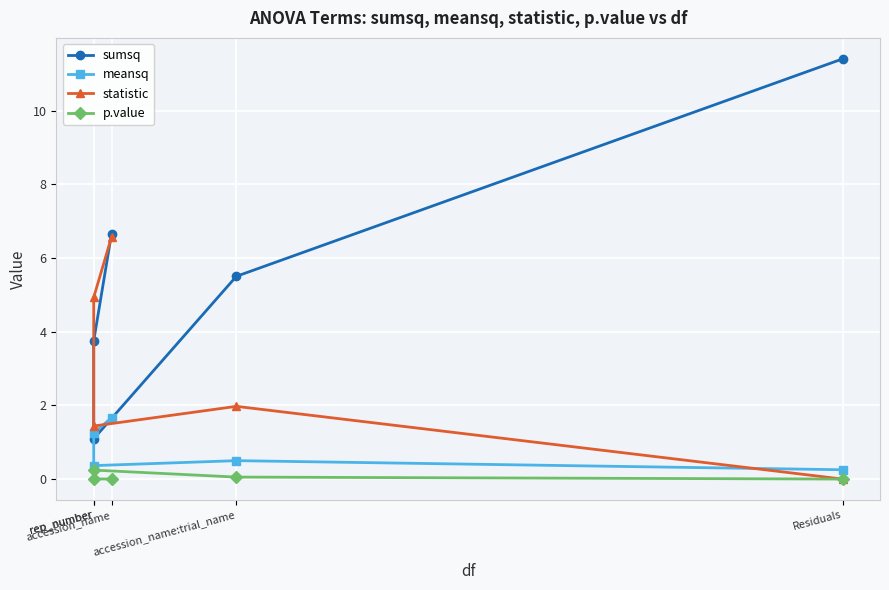

The value of statistic at Residuals is 4.4. True or false?

False